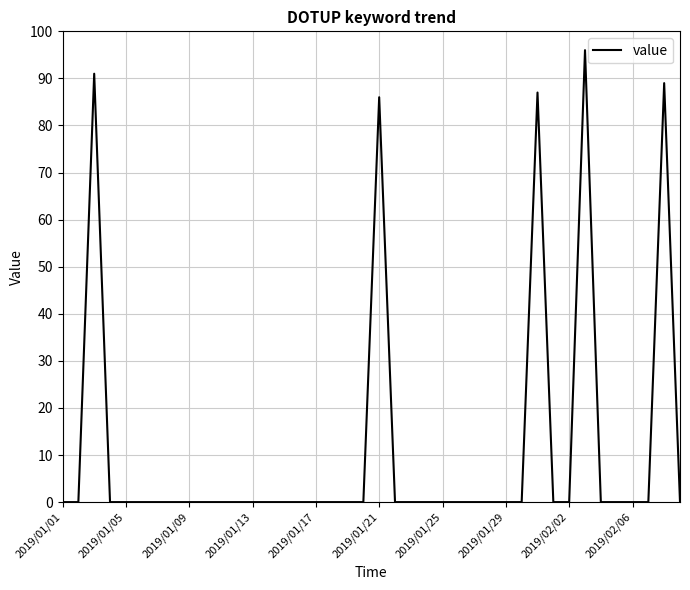

What is the difference between the maximum and minimum values?

96